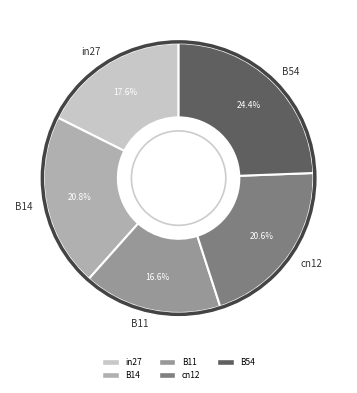

What percentage do B14 and B54 together represent?

45.2%